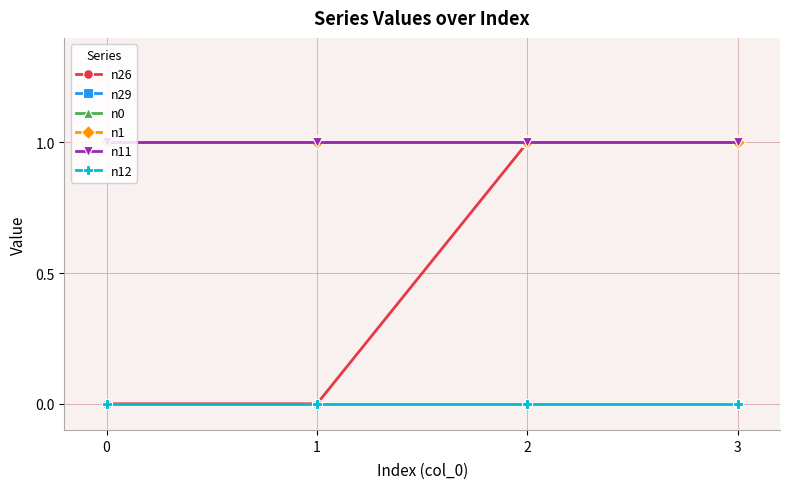

What is the difference between the highest and lowest values at 0?

1